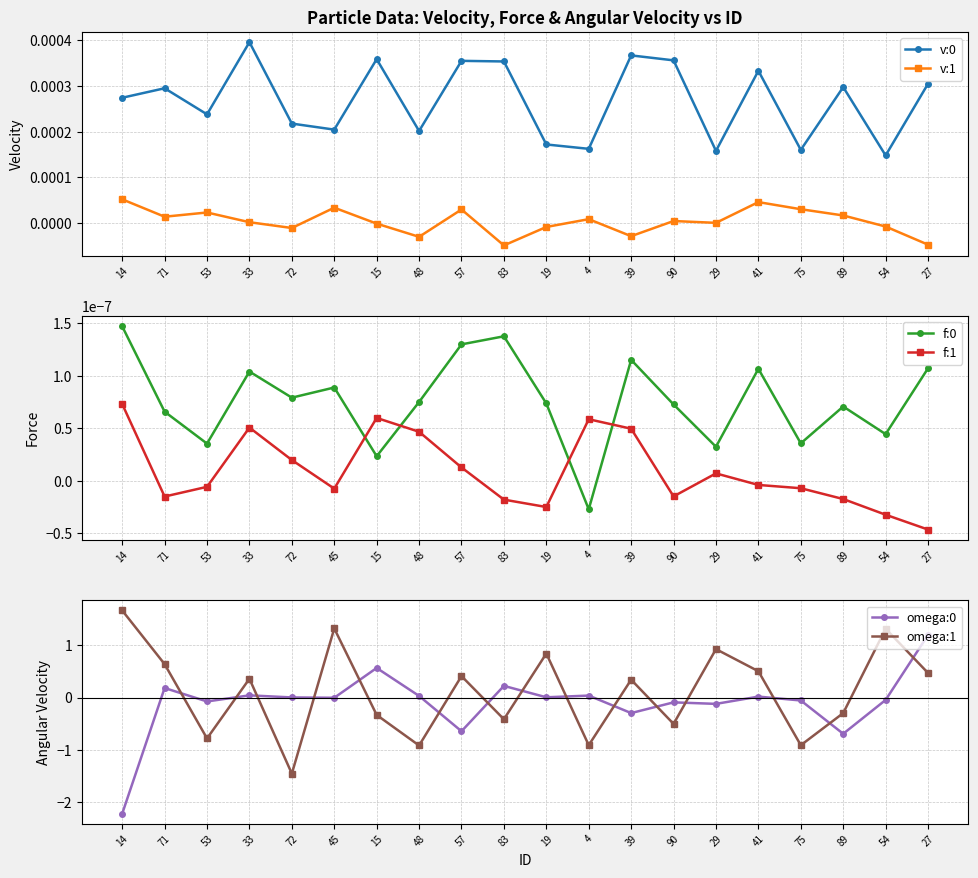

How many intersections are there between omega:1 and omega:0?

15